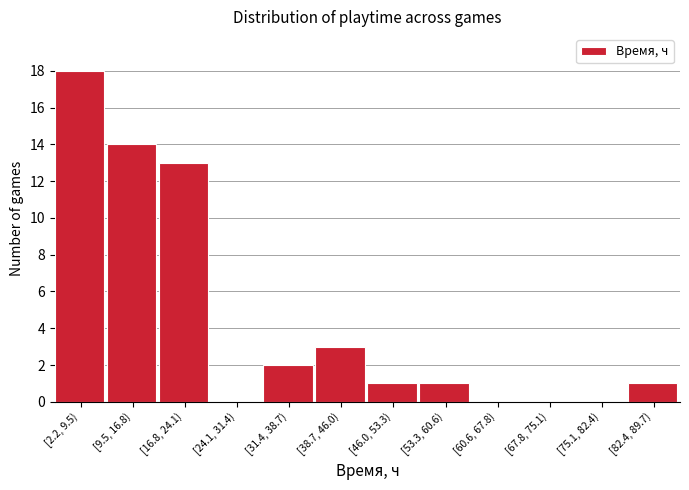

Reading left to right, list all the values displayed in this chart.

[2.2, 9.5)=18	[9.5, 16.8)=14	[16.8, 24.1)=13	[24.1, 31.4)=0	[31.4, 38.7)=2	[38.7, 46.0)=3	[46.0, 53.3)=1	[53.3, 60.6)=1	[60.6, 67.8)=0	[67.8, 75.1)=0	[75.1, 82.4)=0	[82.4, 89.7)=1